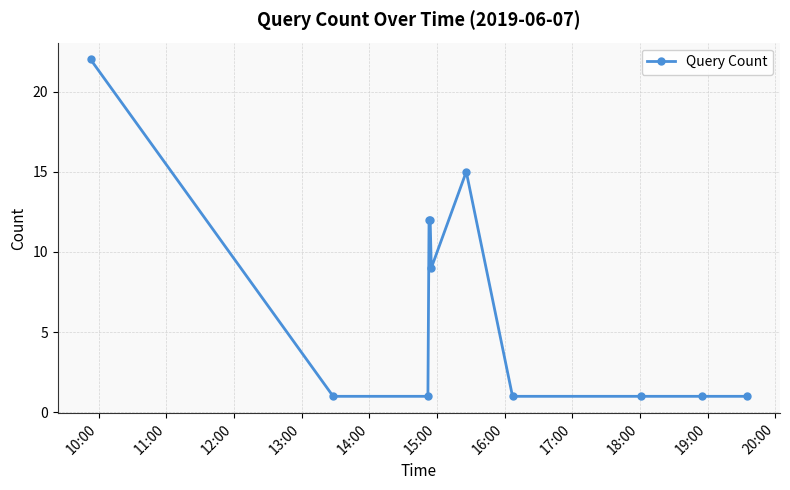

What is the average value?

7